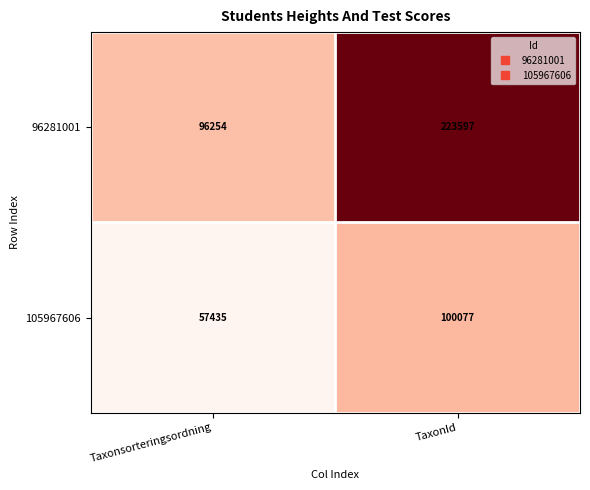

What is the greatest value displayed?

223597